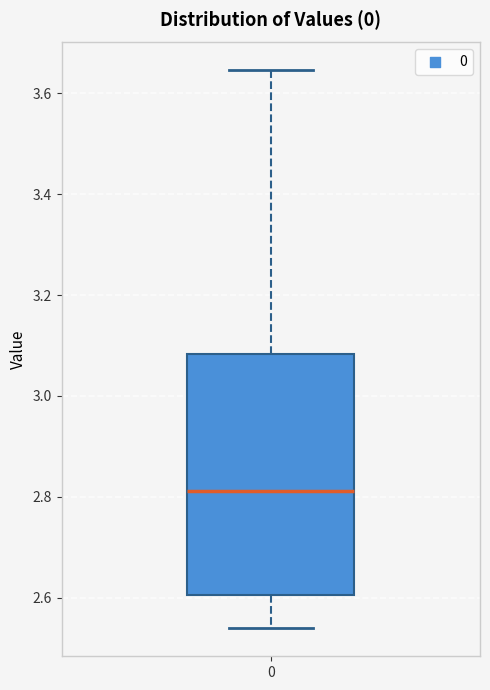

Read this box plot against the y-axis: the position of the median line, the range covered by the box, and the ends of both whiskers. The values are not printed on the chart, so give them approximately, as read against the axis.

median 2.82, box 2.60 to 3.08, whiskers 2.54 to 3.64